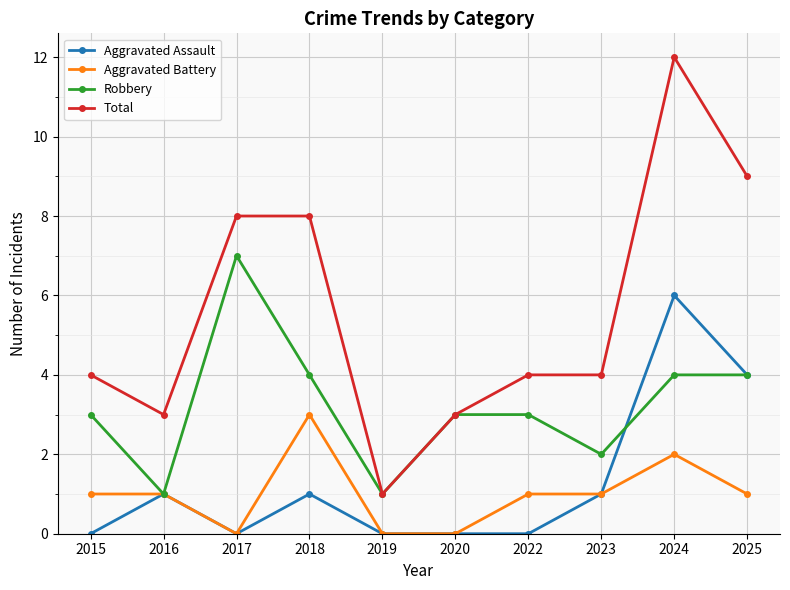

Which label corresponds to the largest value in the chart?

2024